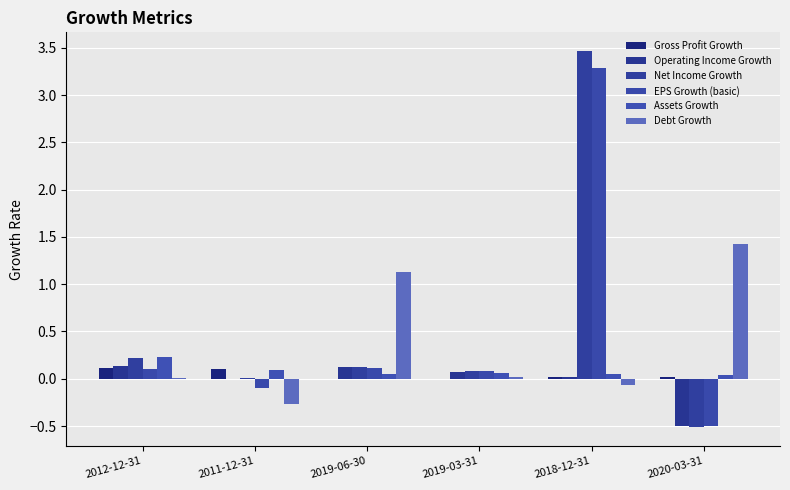

Read the Assets Growth value at 2019-06-30.

0.1